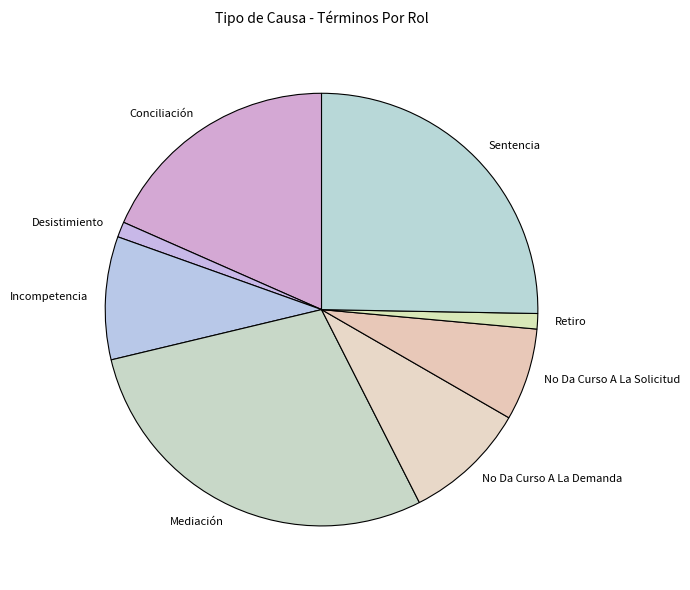

True or false: Incompetencia accounts for 15% of the total.

False